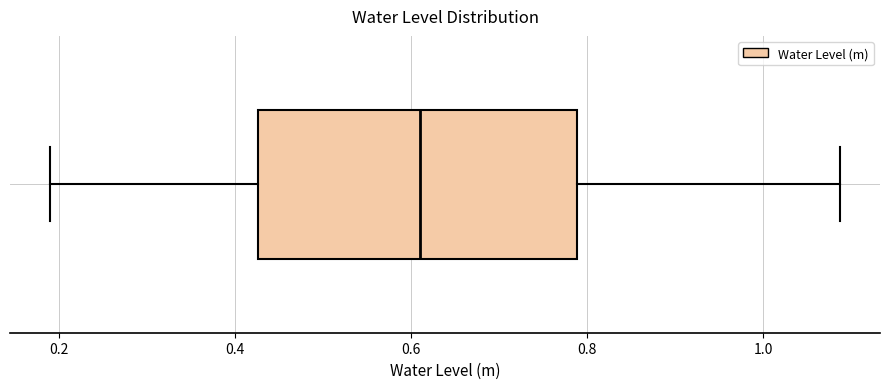

Transcribe this box plot: give where the median line is, the range the box spans, and where the two whiskers end, as read against the x-axis. The values are not printed on the chart, so give them approximately, as read against the axis.

median 0.62, box 0.42 to 0.78, whiskers 0.18 to 1.08